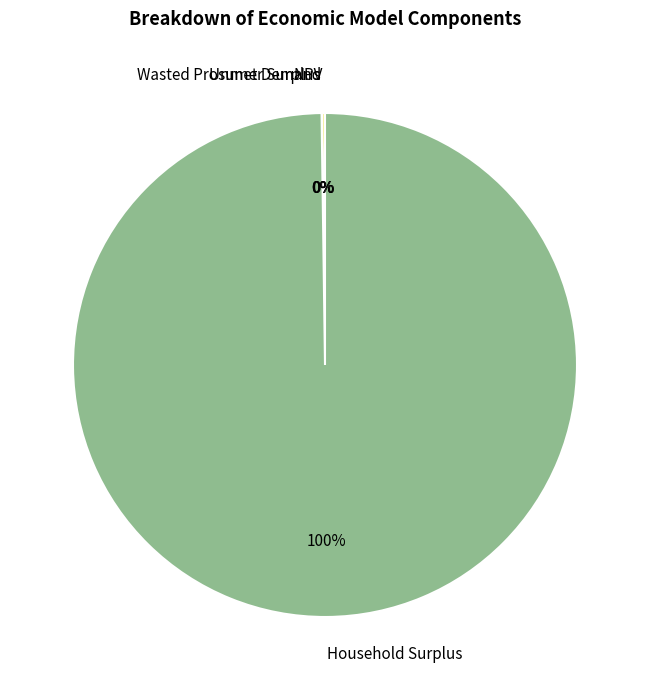

Which category has the biggest portion of the pie?

Household Surplus